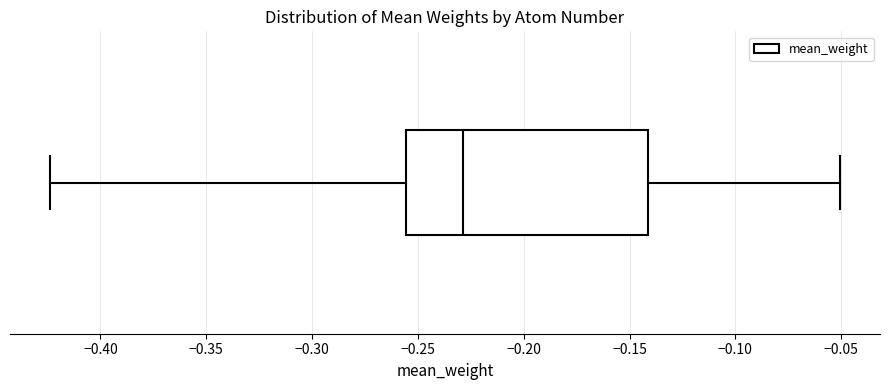

Read this box plot against the x-axis: the position of the median line, the range covered by the box, and the ends of both whiskers. The values are not printed on the chart, so give them approximately, as read against the axis.

median -0.230, box -0.255 to -0.140, whiskers -0.425 to -0.050